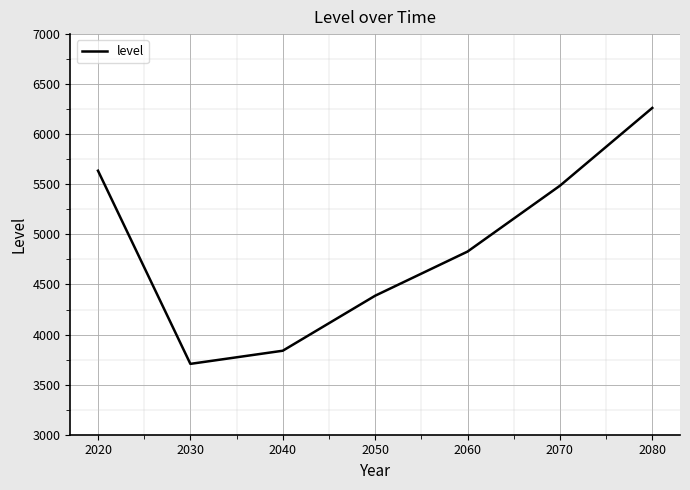

Rank the categories by value from lowest to highest.

2030, 2040, 2050, 2060, 2070, 2020, 2080